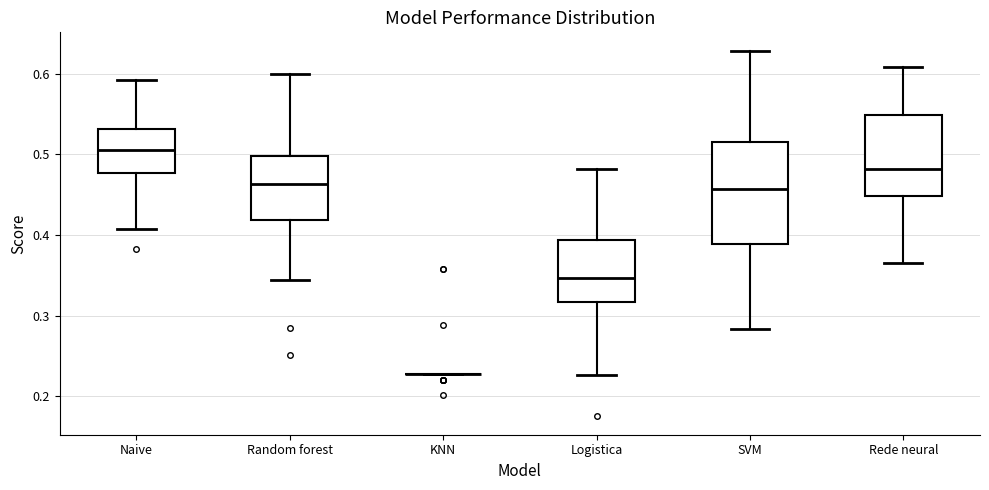

Reading left to right, transcribe this box plot: for each box, give where its median line is, the range the box spans, and where its two whiskers end, as read against the y-axis. The values are not printed on the chart, so give them approximately, as read against the axis.

Naive: median 0.51, box 0.48 to 0.53, whiskers 0.41 to 0.59
Random forest: median 0.46, box 0.42 to 0.50, whiskers 0.34 to 0.60
KNN: box collapsed to a line at 0.23, whiskers 0.23 to 0.23
Logistica: median 0.35, box 0.32 to 0.39, whiskers 0.23 to 0.48
SVM: median 0.46, box 0.39 to 0.51, whiskers 0.28 to 0.63
Rede neural: median 0.48, box 0.45 to 0.55, whiskers 0.36 to 0.61